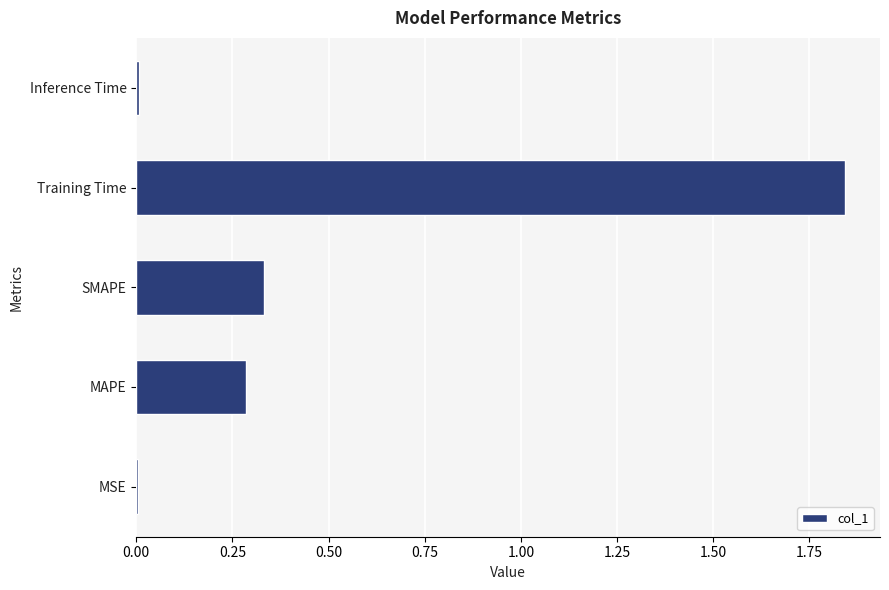

What is the average value?

0.5